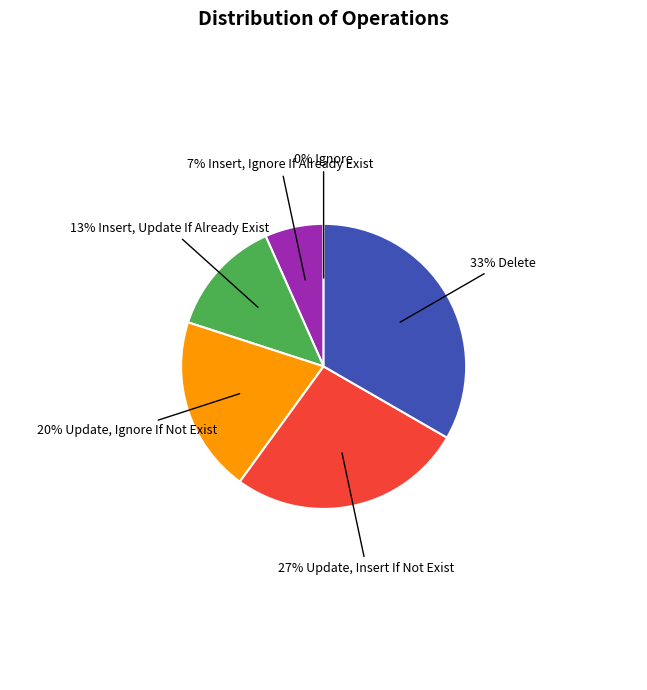

To the nearest percent, what is the average slice percentage?

17%